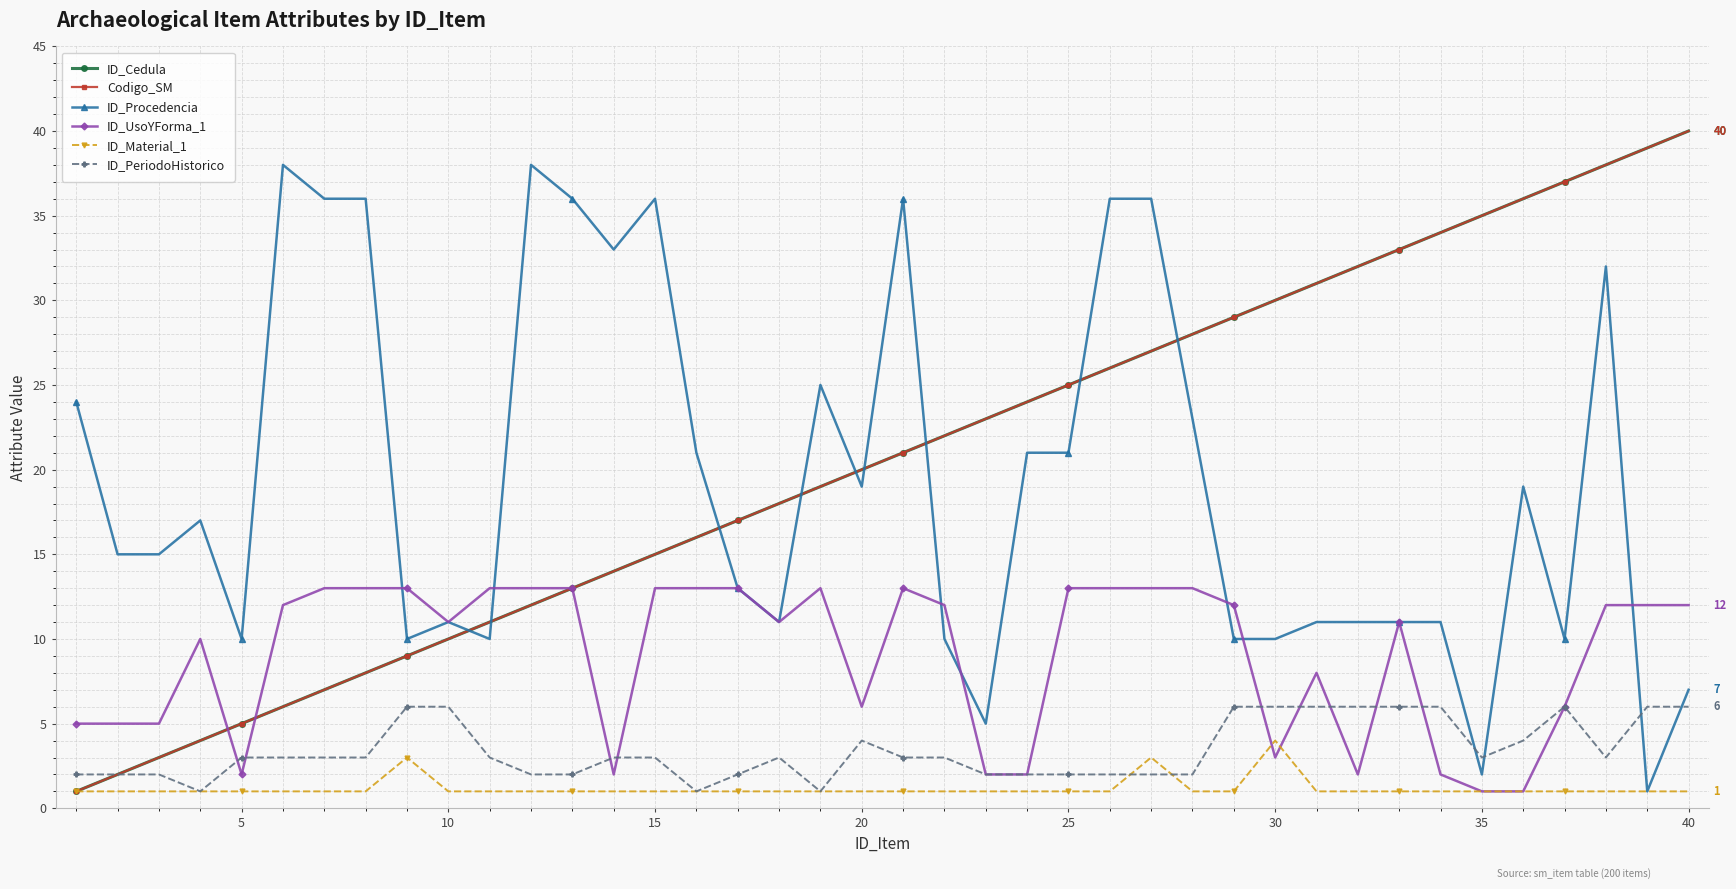

True or false: ID_Cedula has more than 0 points higher than both neighbors.

False